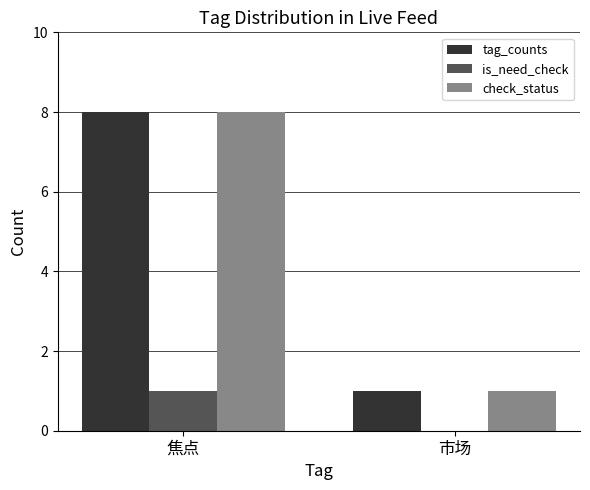

At which category is the sum across all series the highest?

焦点